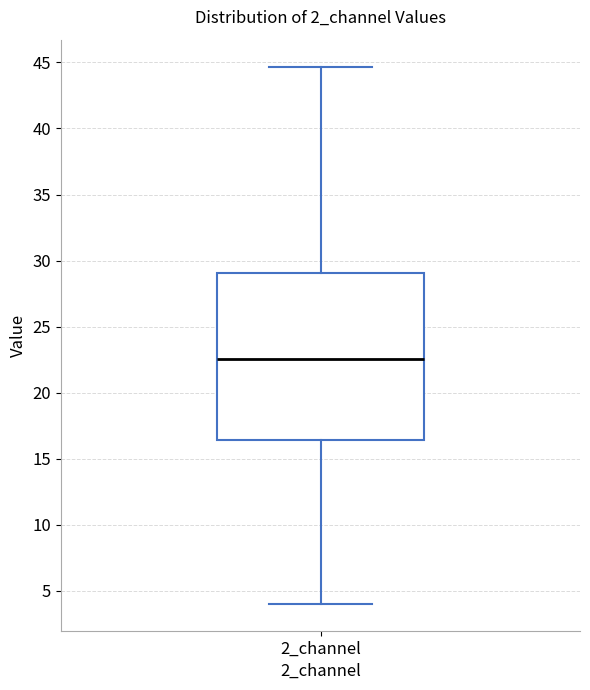

Where is the upper edge of the box for 2_channel on the y-axis? The values are not printed on the chart, so give them approximately, as read against the axis.

29.0